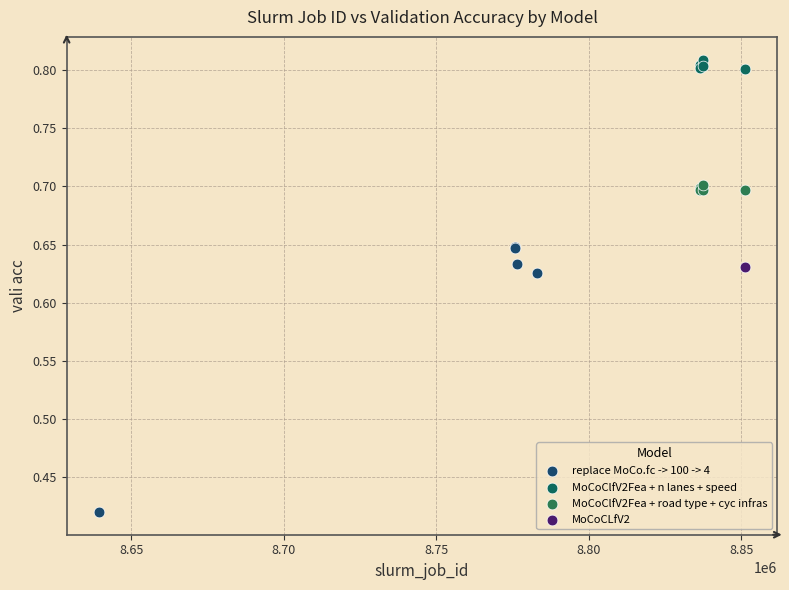

What are all the series names shown in the legend?

replace MoCo.fc -> 100 -> 4, MoCoClfV2Fea + n lanes + speed, MoCoClfV2Fea + road type + cyc infras, MoCoCLfV2